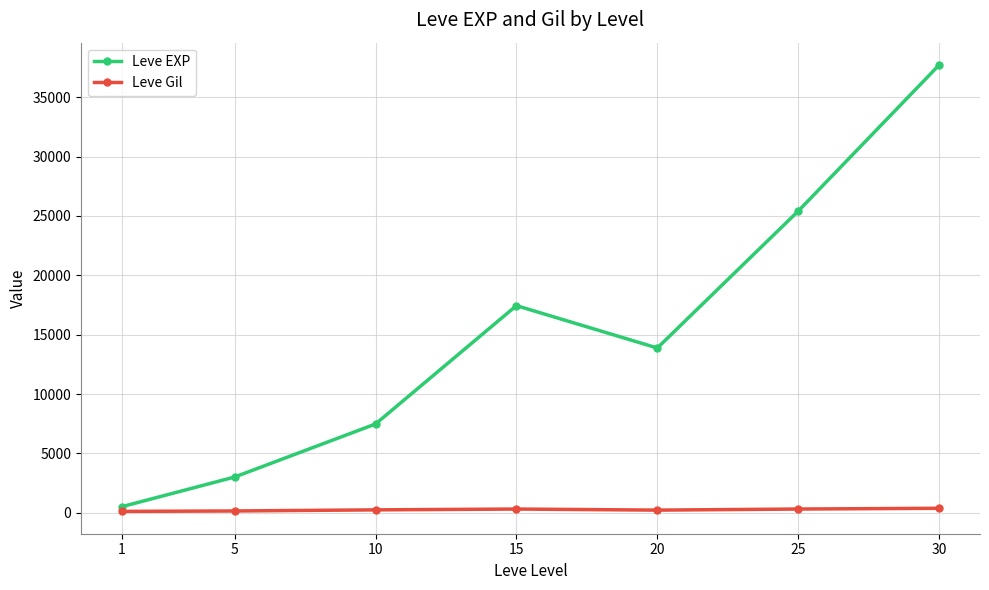

How many values in the Leve Gil series exceed 242?

4